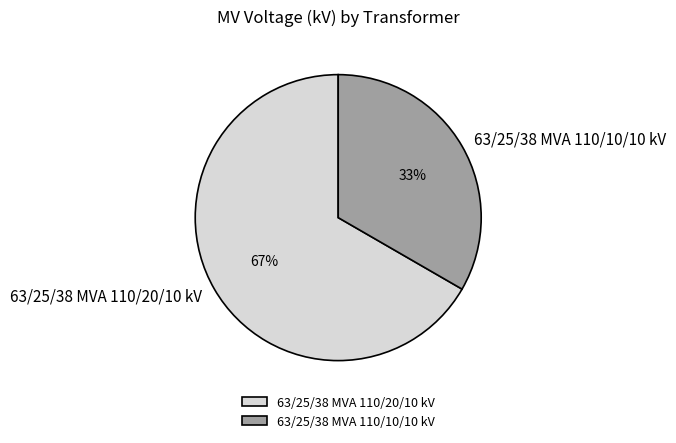

Combined, do 63/25/38 MVA 110/10/10 kV and 63/25/38 MVA 110/20/10 kV account for over 50%?

Yes